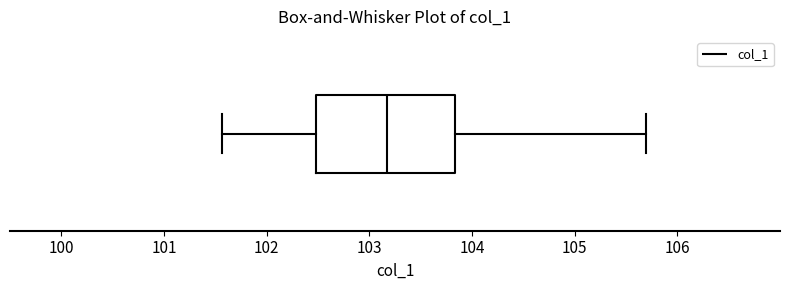

Read this box plot against the x-axis: the position of the median line, the range covered by the box, and the ends of both whiskers. The values are not printed on the chart, so give them approximately, as read against the axis.

median 103.2, box 102.5 to 103.8, whiskers 101.6 to 105.7